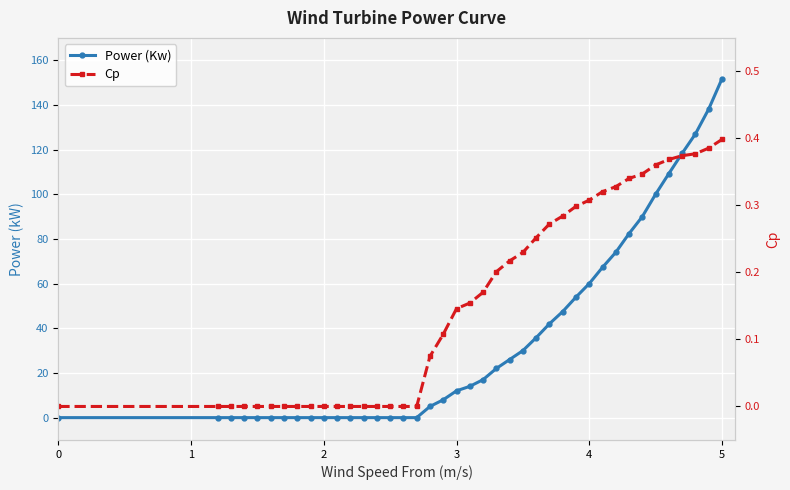

Which category has the highest value in the Power (Kw) series?

5